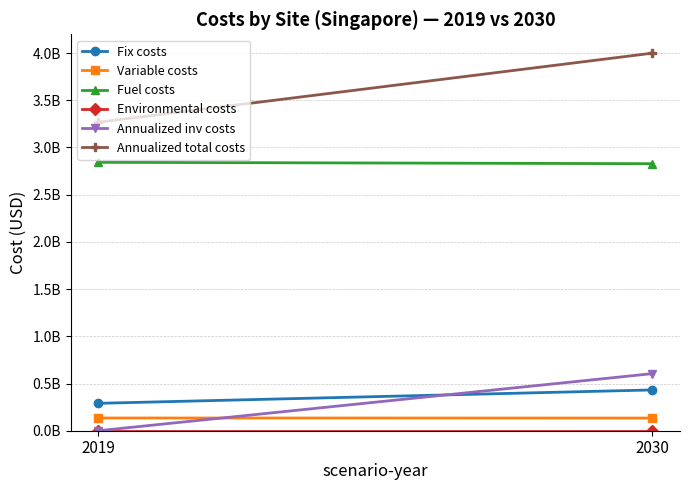

Rank the categories by Fix costs value from lowest to highest.

2019, 2030